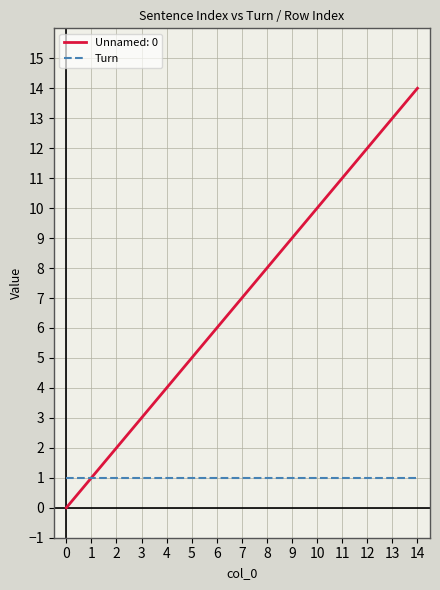

What is the greatest value displayed?

14